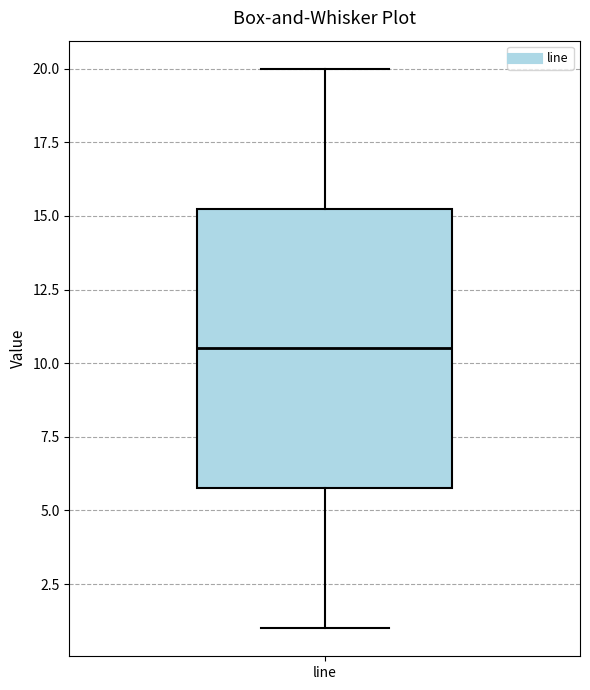

Read this box plot against the y-axis: the position of the median line, the range covered by the box, and the ends of both whiskers. The values are not printed on the chart, so give them approximately, as read against the axis.

median 10.5, box 6.0 to 15.5, whiskers 1.0 to 20.0